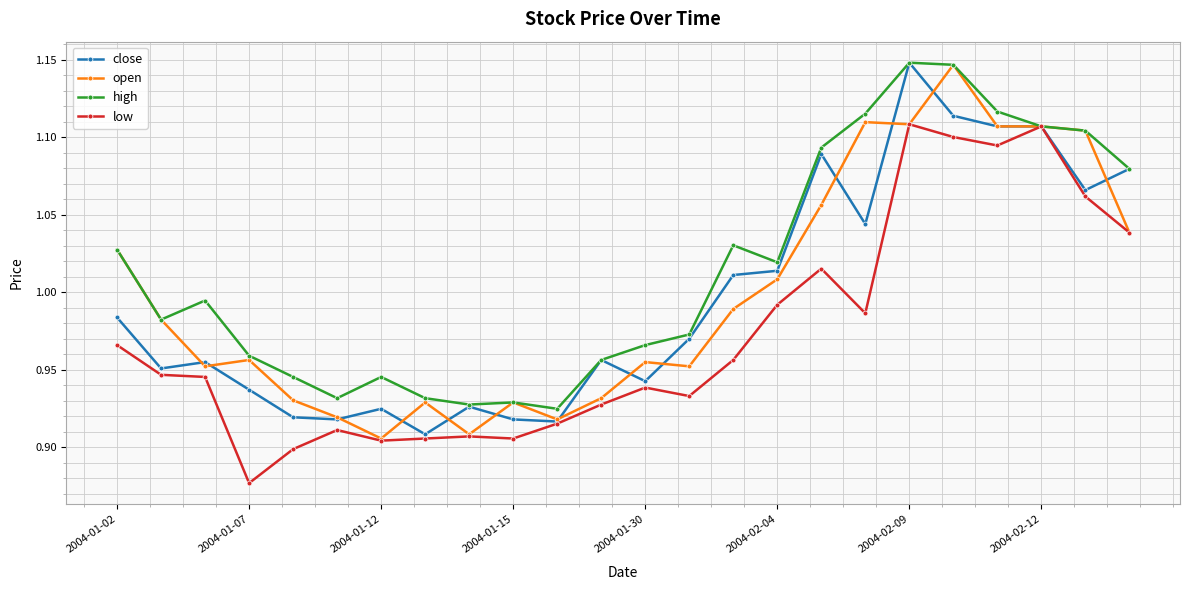

Which series has the largest total across all categories?

high